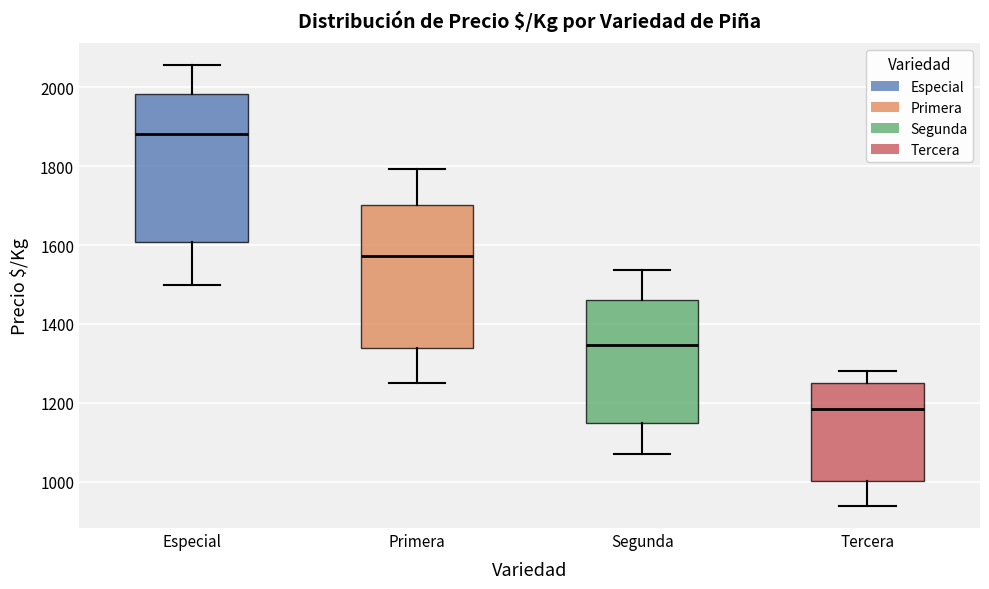

Reading left to right, transcribe this box plot: for each box, give where its median line is, the range the box spans, and where its two whiskers end, as read against the y-axis. The values are not printed on the chart, so give them approximately, as read against the axis.

Especial: median 1880, box 1600 to 1980, whiskers 1500 to 2060
Primera: median 1580, box 1340 to 1700, whiskers 1260 to 1800
Segunda: median 1340, box 1140 to 1460, whiskers 1080 to 1540
Tercera: median 1180, box 1000 to 1260, whiskers 940 to 1280